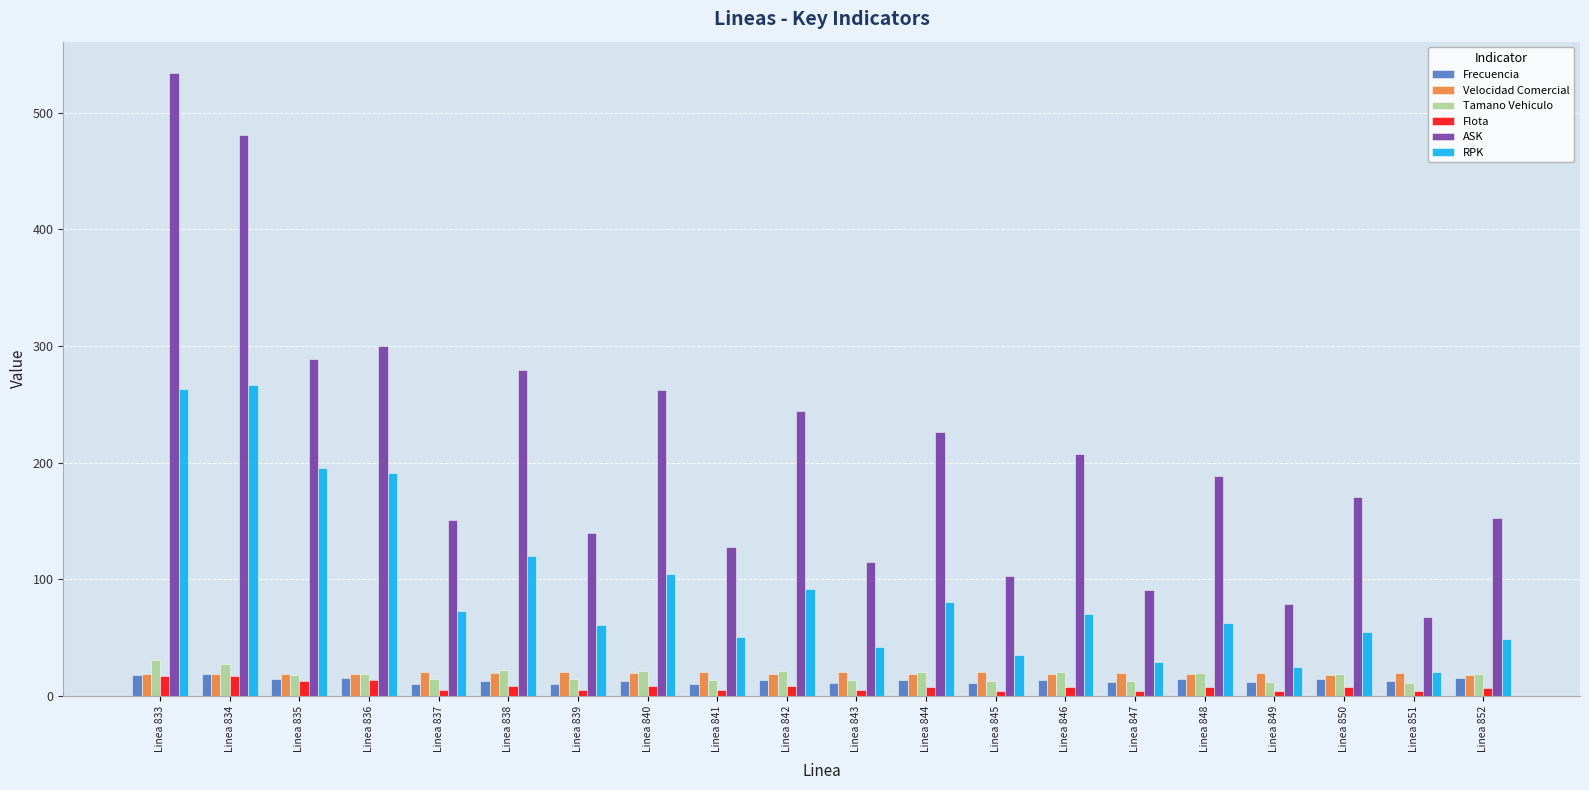

Which series has the largest range (max minus min)?

ASK